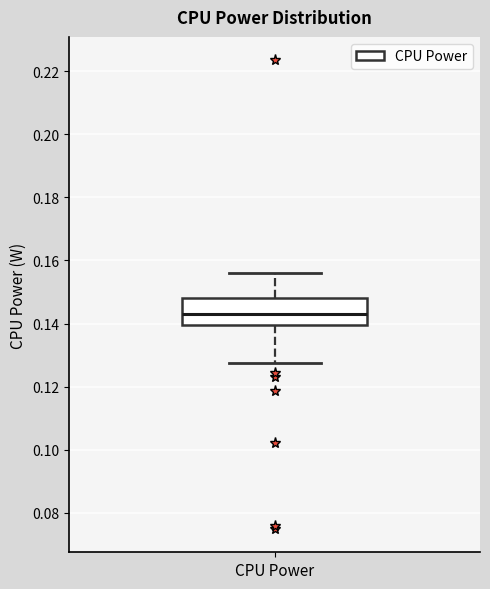

Transcribe this box plot: give where the median line is, the range the box spans, and where the two whiskers end, as read against the y-axis. The values are not printed on the chart, so give them approximately, as read against the axis.

median 0.142, box 0.140 to 0.148, whiskers 0.128 to 0.156